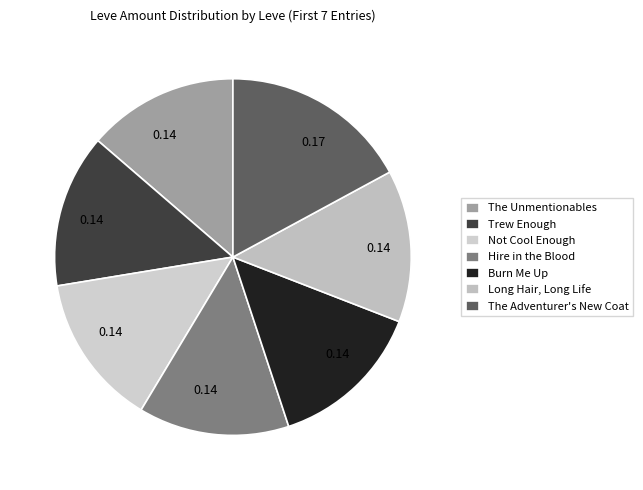

True or false: The Adventurer's New Coat accounts for 10% of the total.

False